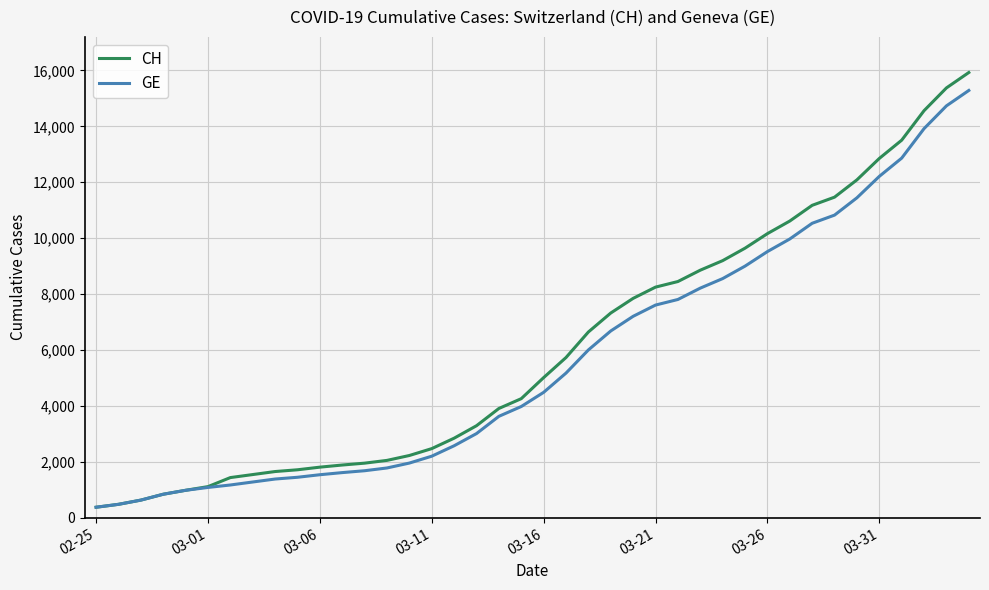

What are all the series names shown in the legend?

CH, GE